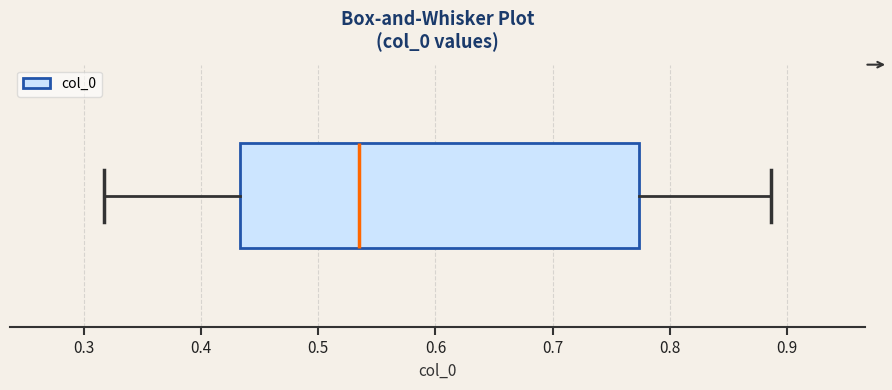

Where does the right whisker of the box end on the x-axis? The values are not printed on the chart, so give them approximately, as read against the axis.

0.89